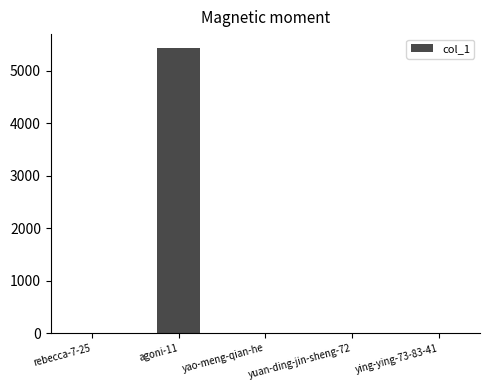

What is the sum of all values?

5442